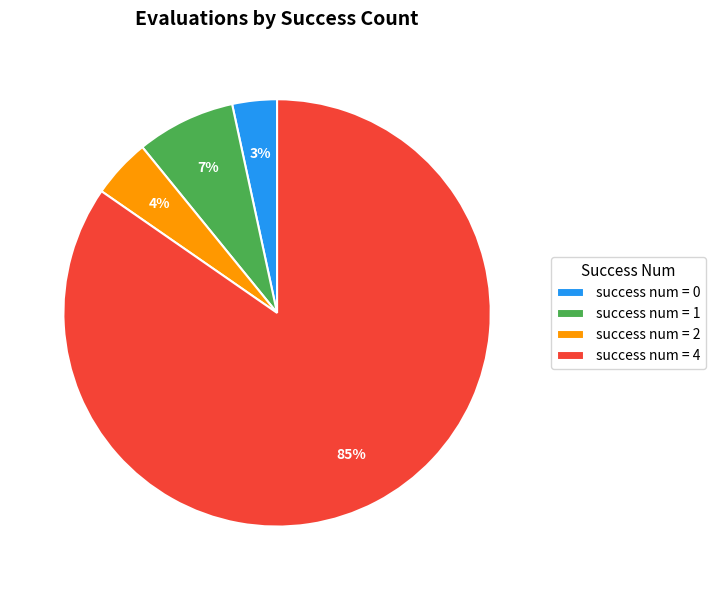

How many segments does this pie chart have?

4